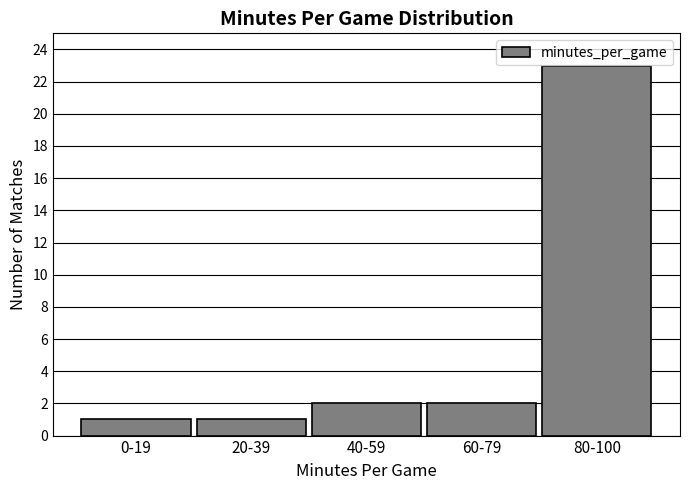

Reading right to left, what are all the values shown in this chart?

80-100=23	60-79=2	40-59=2	20-39=1	0-19=1